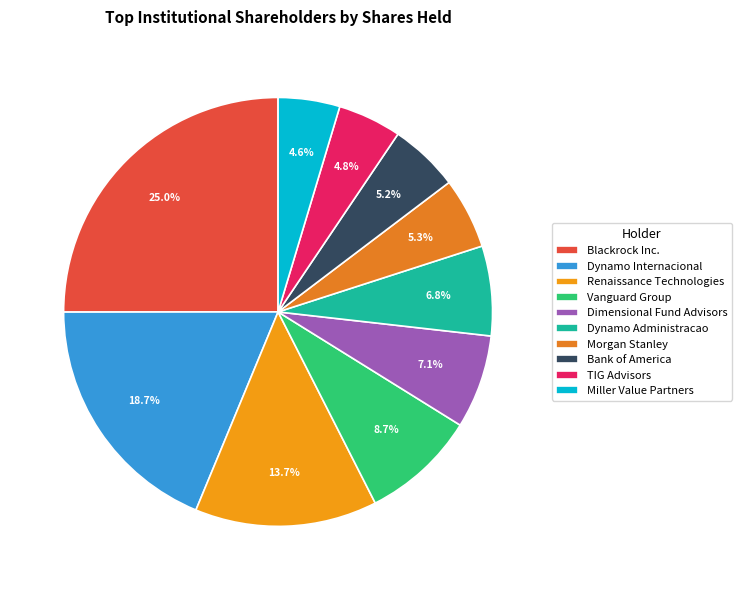

Rank the categories by value from lowest to highest.

Miller Value Partners, TIG Advisors, Bank of America, Morgan Stanley, Dynamo Administracao, Dimensional Fund Advisors, Vanguard Group, Renaissance Technologies, Dynamo Internacional, Blackrock Inc.